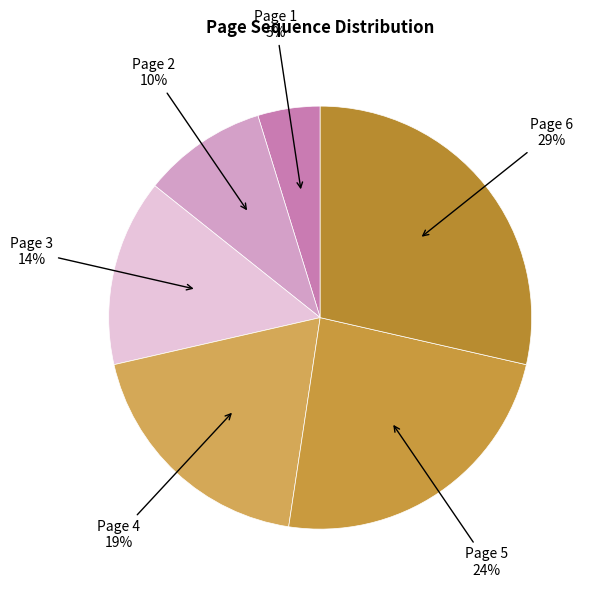

Is it true that Page 5 is 24% of the pie?

True